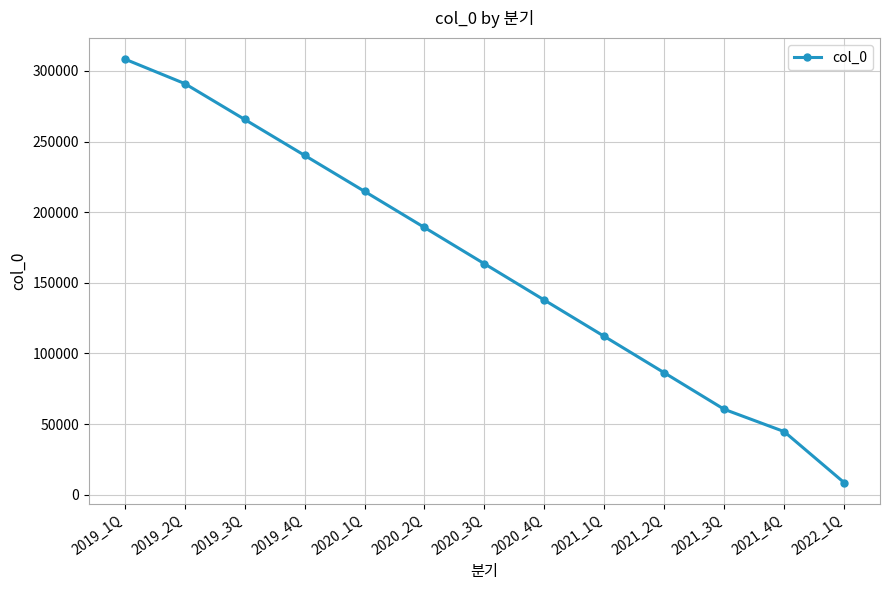

What is the change in value from 2020_4Q to 2021_1Q?

-25680